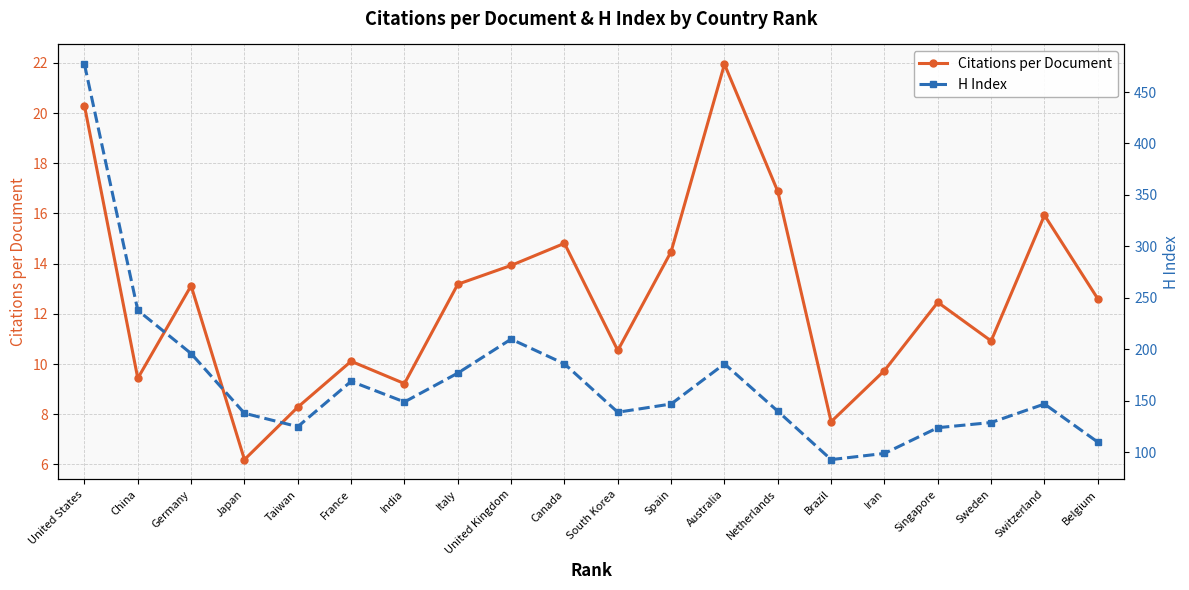

What is the minimum value for H Index?

93.0